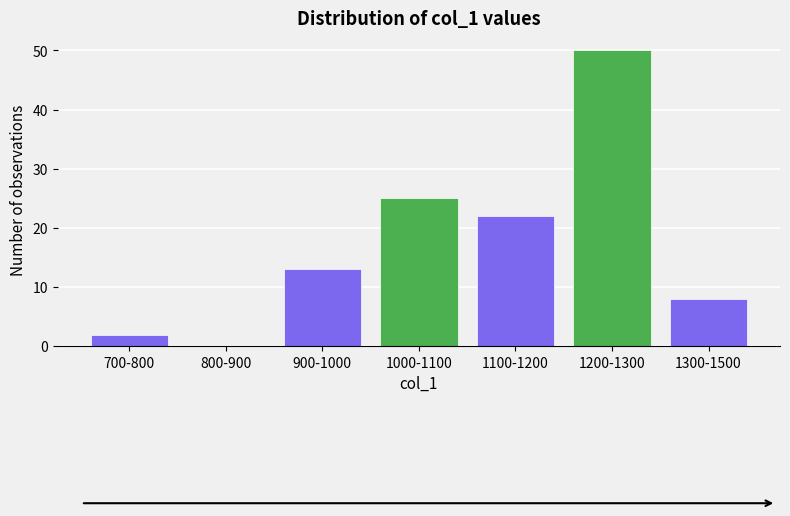

Reading left to right, list all the values displayed in this chart.

700-800=2	800-900=0	900-1000=13	1000-1100=25	1100-1200=22	1200-1300=50	1300-1500=8